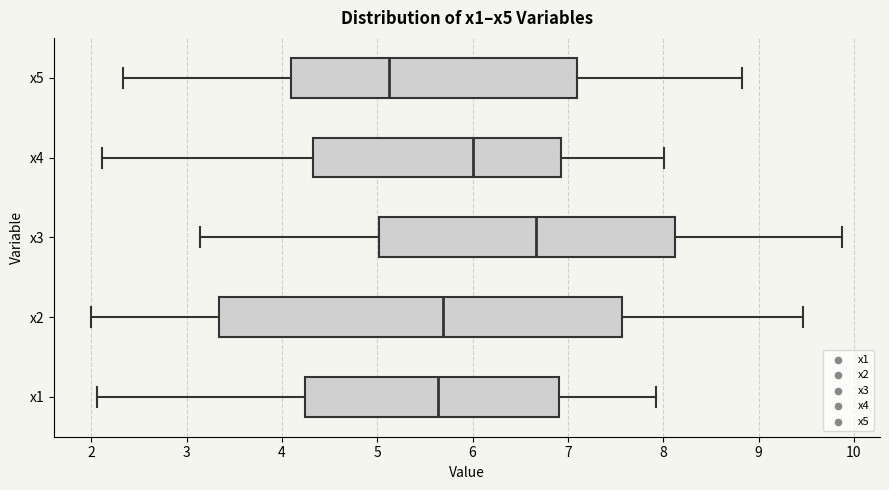

Which box's median line is the furthest to the right?

x3